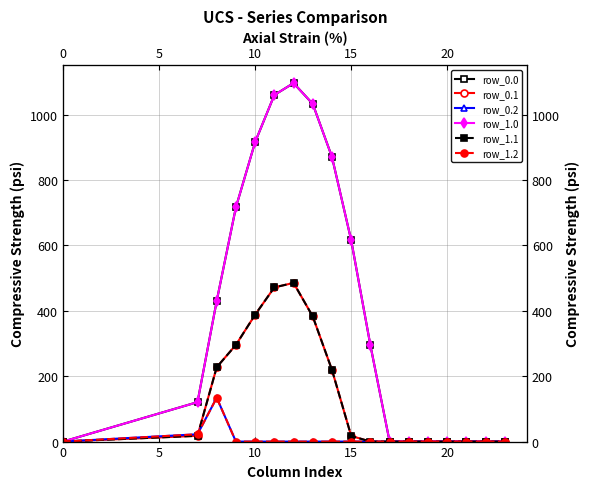

Between 10 and 10, which series saw the biggest shift?

row_0.1